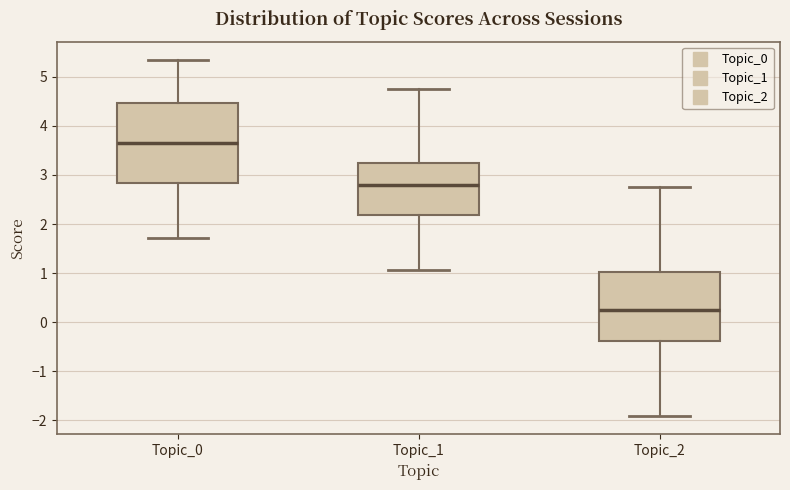

Where does the median line of the box for Topic_0 sit on the y-axis? The values are not printed on the chart, so give them approximately, as read against the axis.

3.7